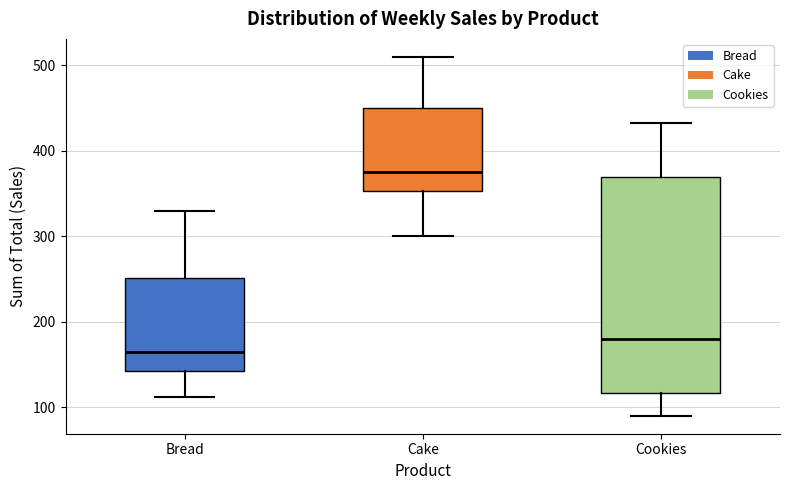

Which box's median line is the highest?

Cake